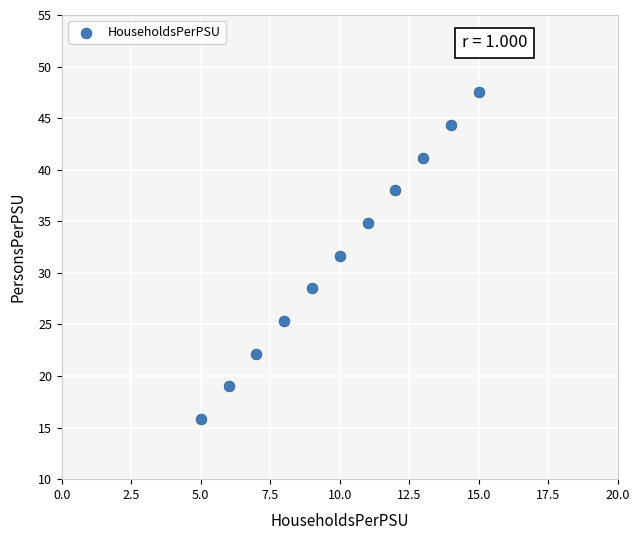

What is the average X value?

10.0